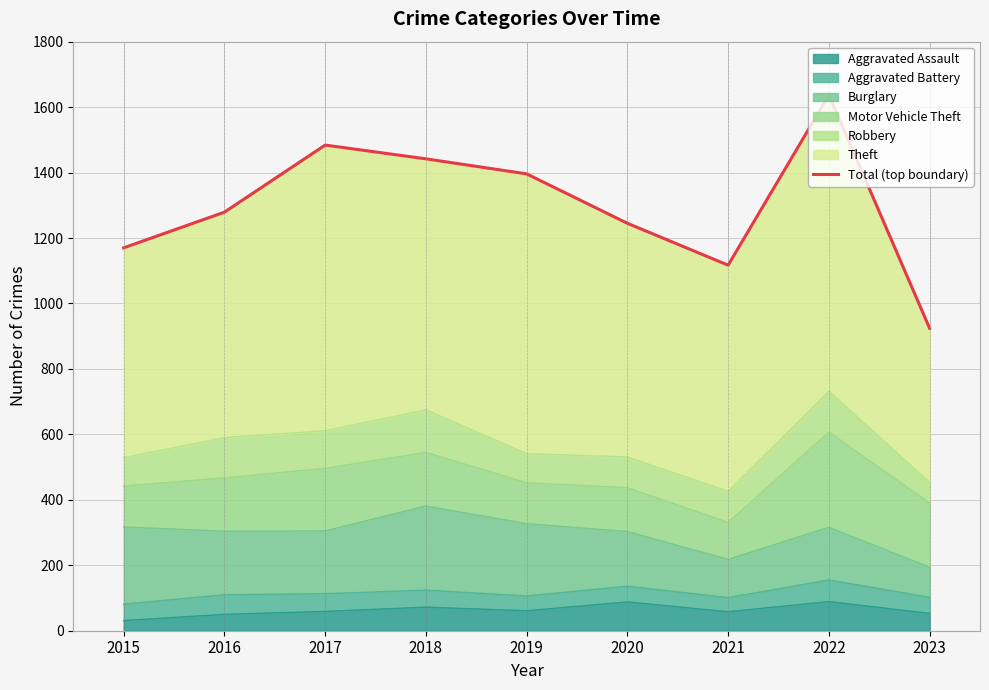

The Aggravated Assault series shows 27 at 2020. True or false?

False